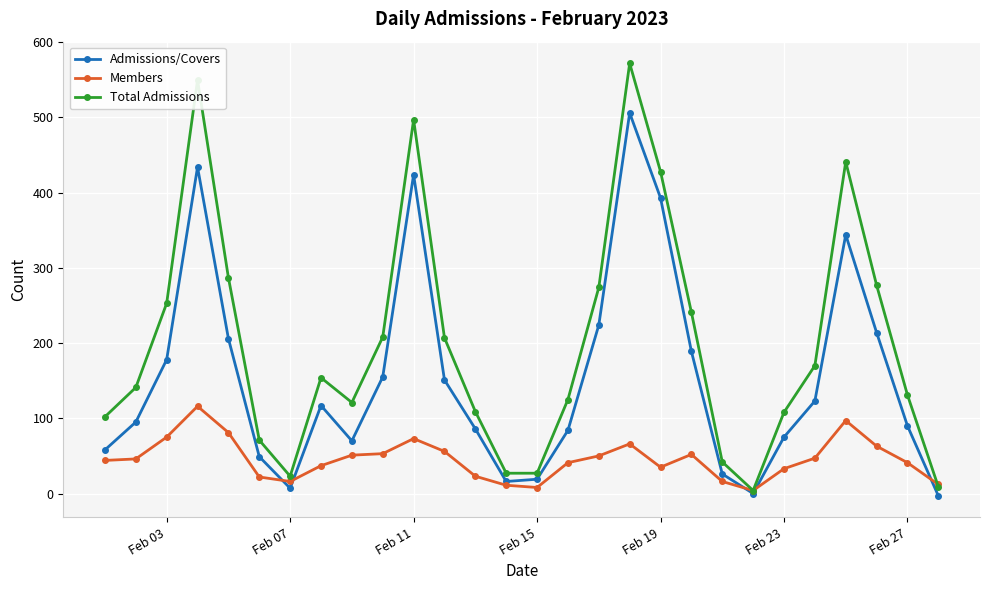

What is the difference between the second highest and second lowest values in the Admissions/Covers series?

434